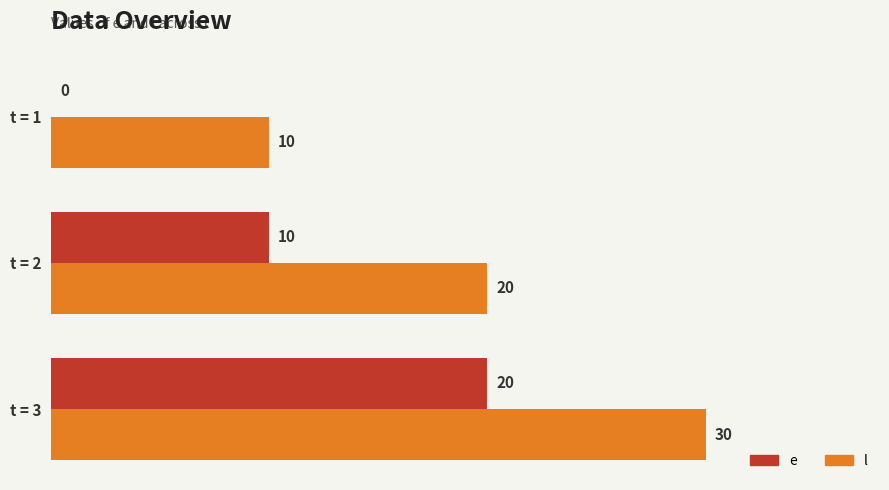

At which category is the sum across all series the highest?

t = 3